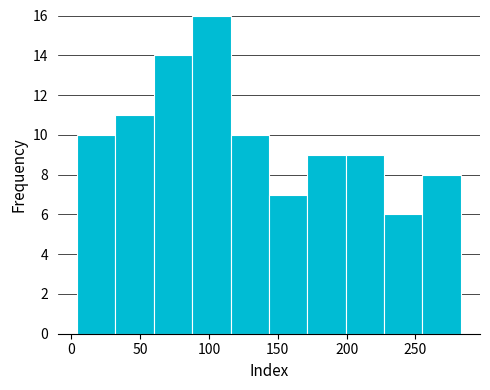

Reading left to right, transcribe this chart: for each bar, give the range it covers on the x-axis and its height. Neither the bar edges nor the heights are printed on the chart, so give them approximately, as read against the axes.

5 to 30: 10
30 to 60: 11
60 to 90: 14
90 to 115: 16
115 to 145: 10
145 to 170: 7
170 to 200: 9
200 to 225: 9
225 to 255: 6
255 to 285: 8